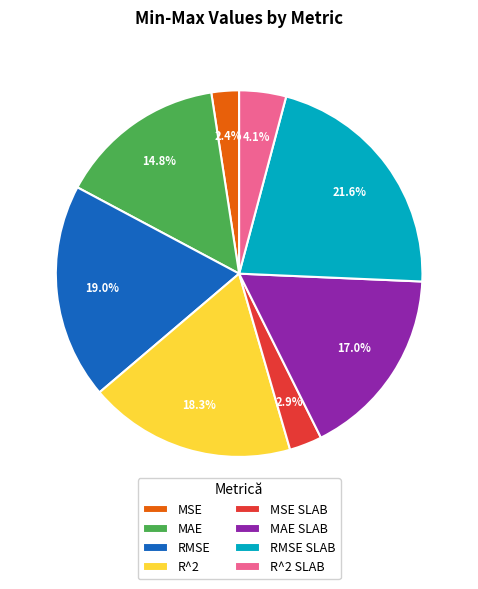

To the nearest percent, what percentage of the pie is MAE?

15%